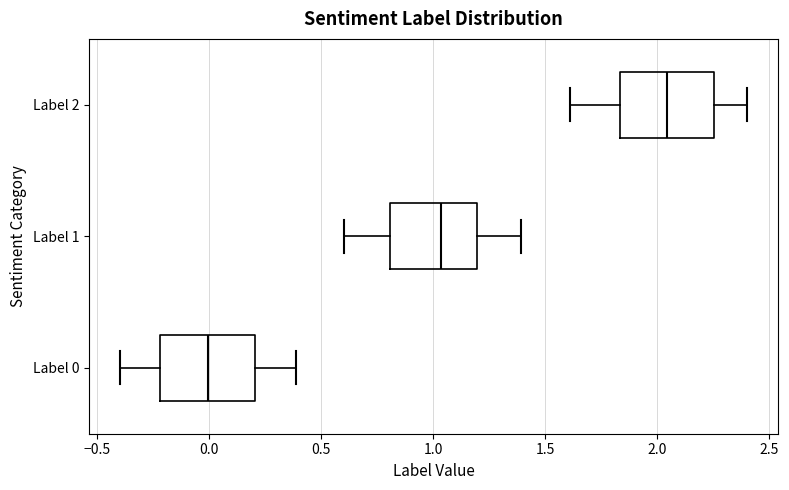

Which box has the furthest to the right median line?

Label 2